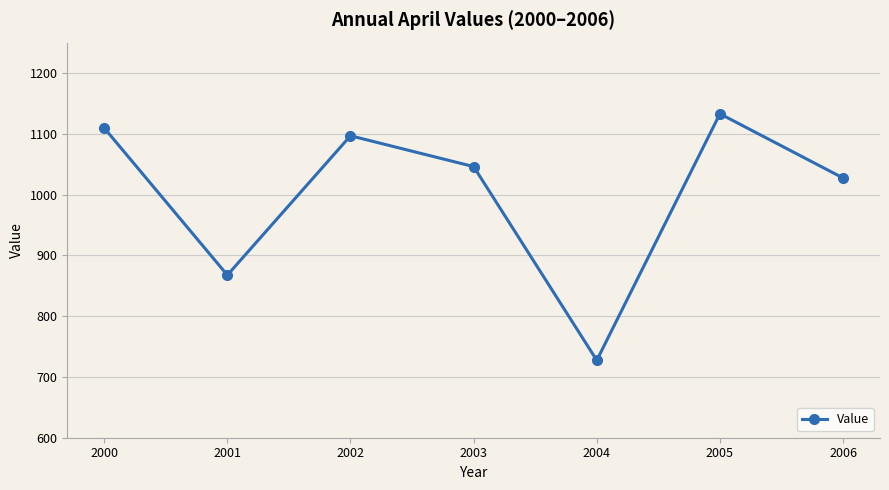

Where does the data first go above 1046?

2000